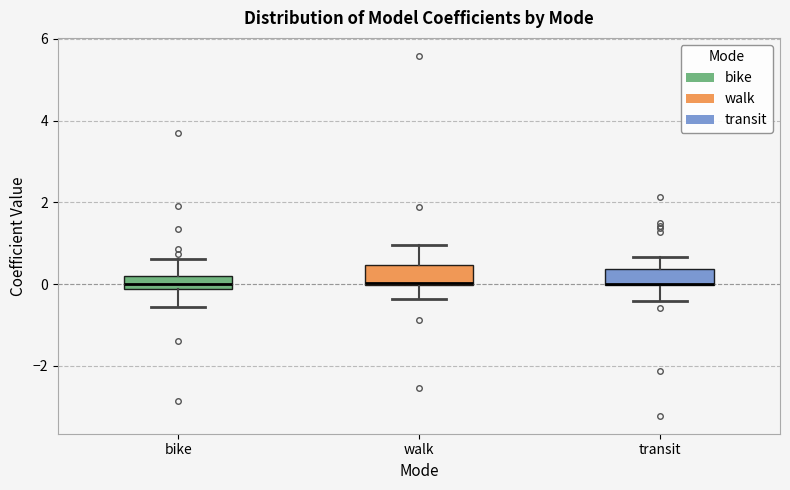

Where does the upper whisker of the box for transit end on the y-axis? The values are not printed on the chart, so give them approximately, as read against the axis.

0.6